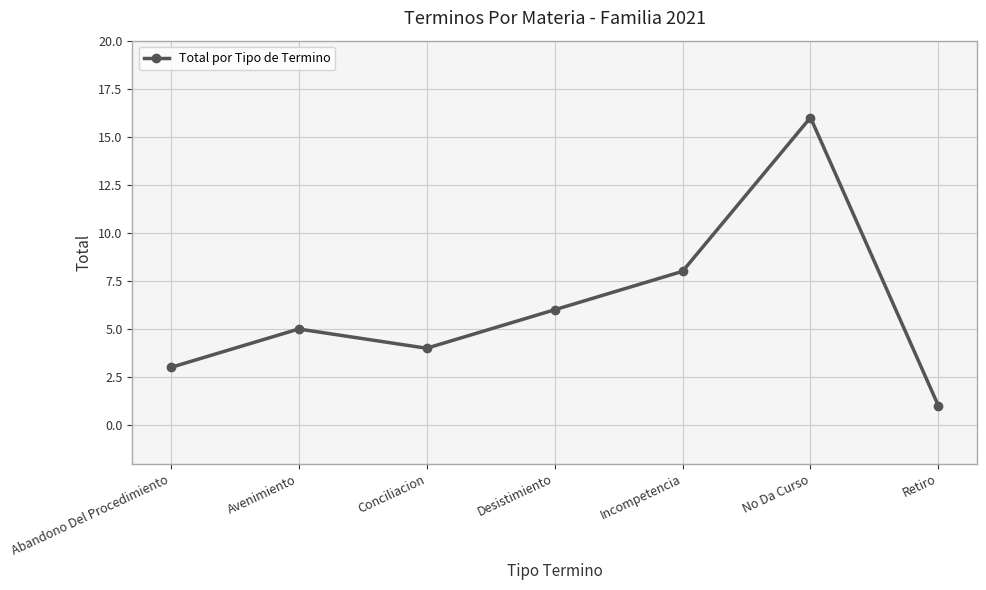

Reading left to right, transcribe all the data shown in this chart.

3	5	4	6	8	16	1